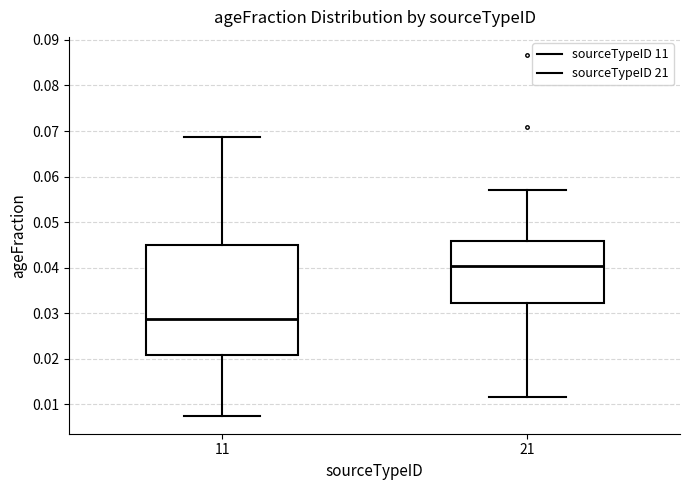

Comparing the boxes themselves (not the whiskers), which one is the tallest?

11